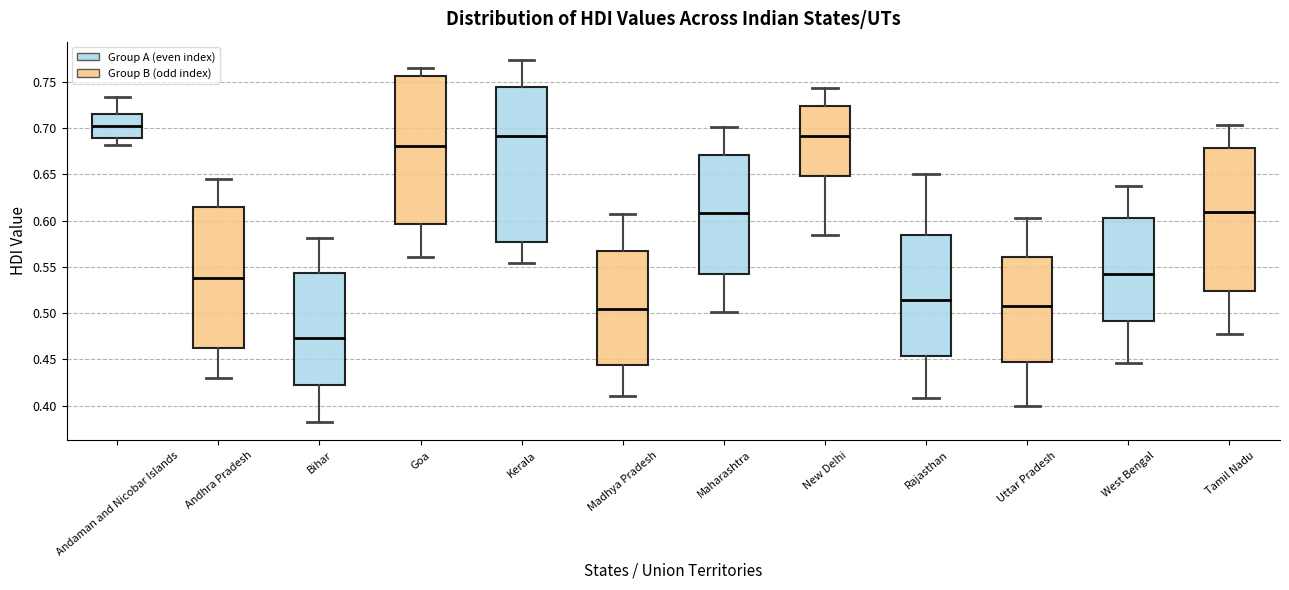

Reading left to right, transcribe this box plot: for each box, give where its median line is, the range the box spans, and where its two whiskers end, as read against the y-axis. The values are not printed on the chart, so give them approximately, as read against the axis.

Andaman and Nicobar Islands: median 0.700, box 0.690 to 0.715, whiskers 0.680 to 0.735
Andhra Pradesh: median 0.540, box 0.460 to 0.615, whiskers 0.430 to 0.645
Bihar: median 0.475, box 0.425 to 0.545, whiskers 0.380 to 0.580
Goa: median 0.680, box 0.595 to 0.755, whiskers 0.560 to 0.765
Kerala: median 0.690, box 0.580 to 0.745, whiskers 0.555 to 0.775
Madhya Pradesh: median 0.505, box 0.445 to 0.565, whiskers 0.410 to 0.605
Maharashtra: median 0.610, box 0.545 to 0.670, whiskers 0.500 to 0.700
New Delhi: median 0.690, box 0.650 to 0.725, whiskers 0.585 to 0.745
Rajasthan: median 0.515, box 0.455 to 0.585, whiskers 0.410 to 0.650
Uttar Pradesh: median 0.510, box 0.445 to 0.560, whiskers 0.400 to 0.605
West Bengal: median 0.540, box 0.490 to 0.605, whiskers 0.445 to 0.635
Tamil Nadu: median 0.610, box 0.525 to 0.680, whiskers 0.480 to 0.705